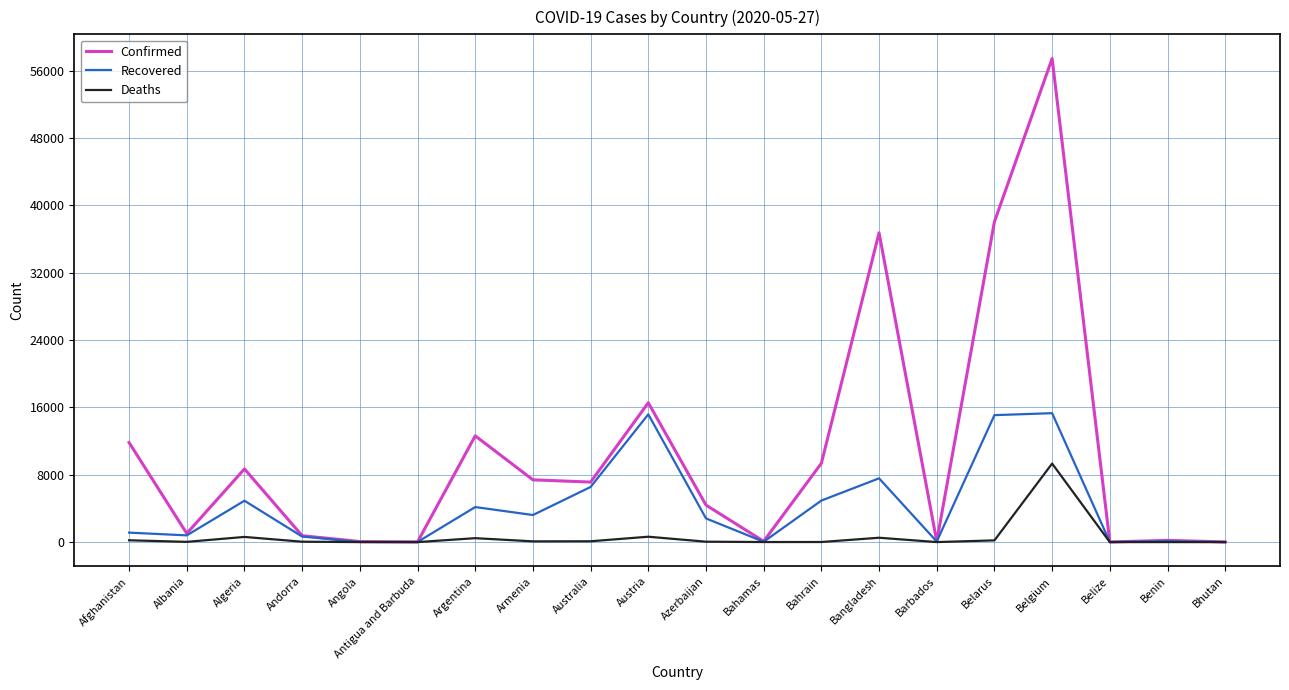

Which series has the largest range (max minus min)?

Confirmed